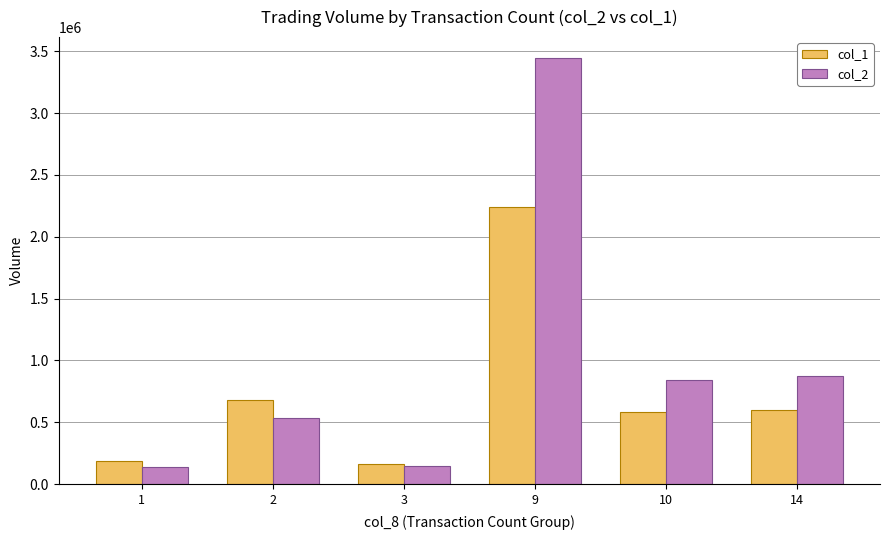

Does the chart contain any negative values?

No